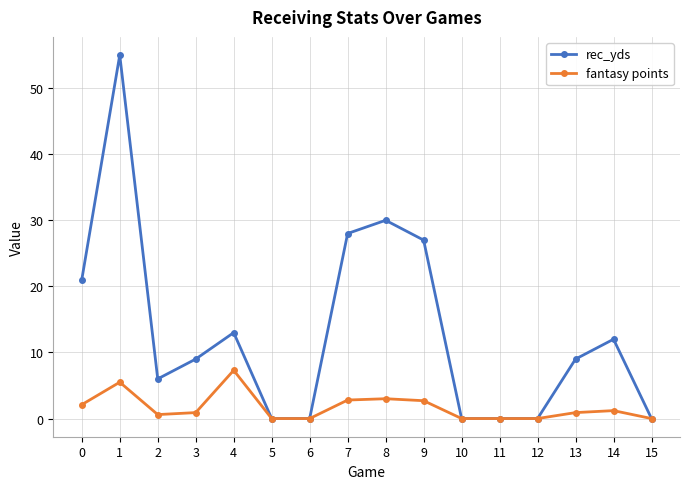

Count the number of data series in this chart.

2